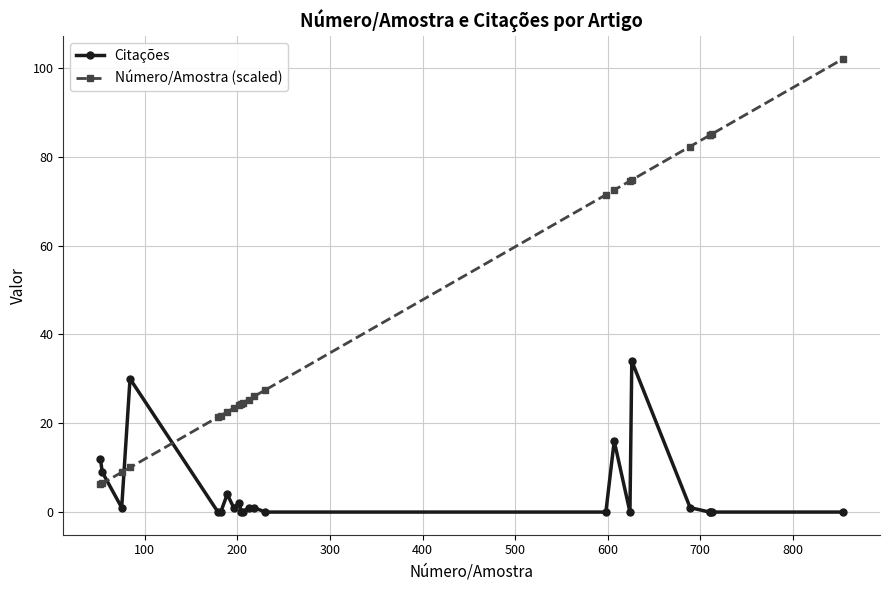

Which series ends up on top after the final intersection of Citações and Número/Amostra (scaled)?

Número/Amostra (scaled)